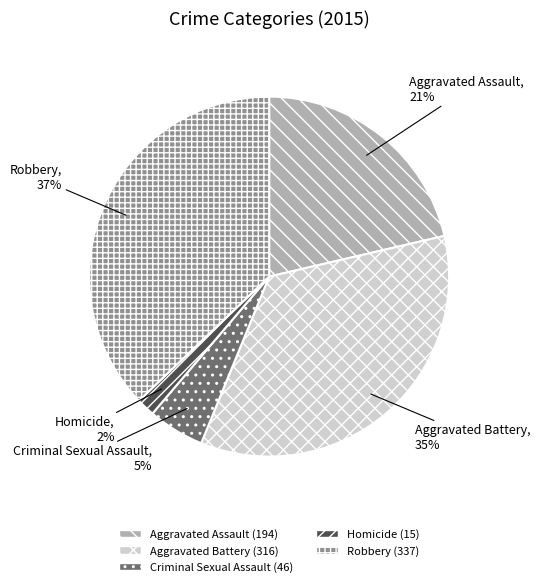

Rank the categories by value from highest to lowest.

Robbery, Aggravated Battery, Aggravated Assault, Criminal Sexual Assault, Homicide